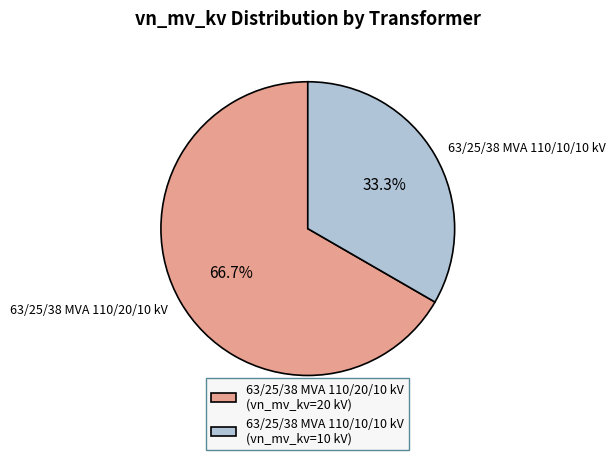

To the nearest percent, what portion does 63/25/38 MVA 110/20/10 kV represent?

67%